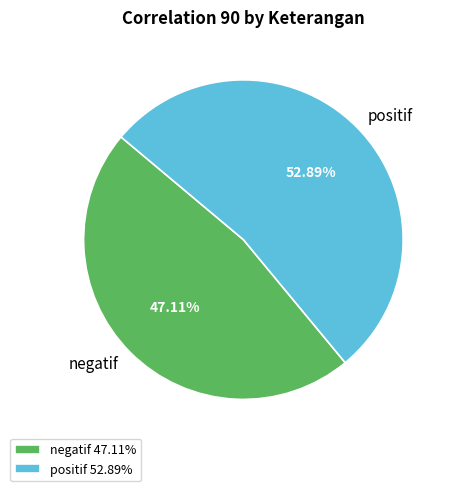

The negatif slice represents 47% of the pie. True or false?

True